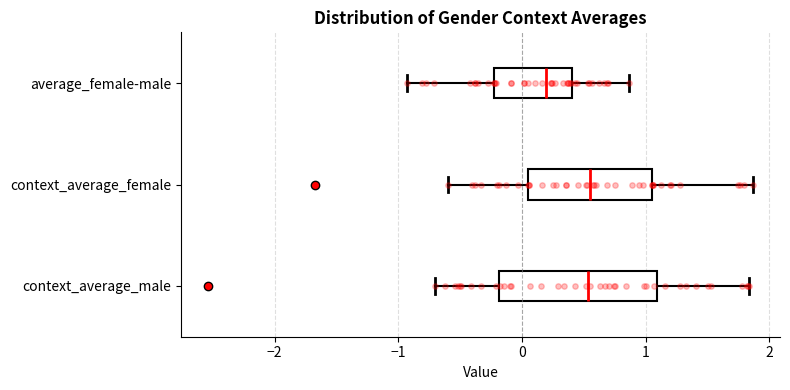

Reading bottom to top, transcribe this box plot: for each box, give where its median line is, the range the box spans, and where its two whiskers end, as read against the x-axis. The values are not printed on the chart, so give them approximately, as read against the axis.

context_average_male: median 0.5, box -0.2 to 1.1, whiskers -0.7 to 1.8
context_average_female: median 0.6, box 0.1 to 1.1, whiskers -0.6 to 1.9
average_female-male: median 0.2, box -0.2 to 0.4, whiskers -0.9 to 0.9